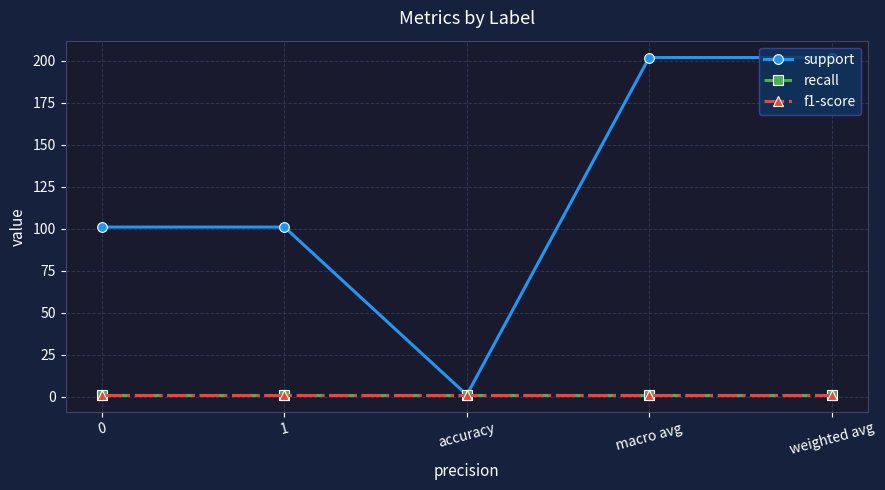

Is this an area chart (filled region under the line)?

No